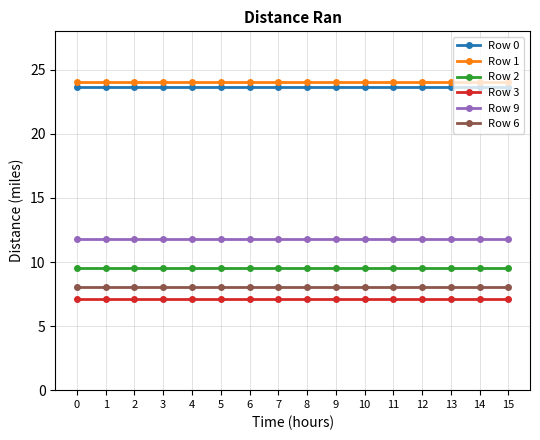

What is the difference between the highest and lowest values at 8?

16.9